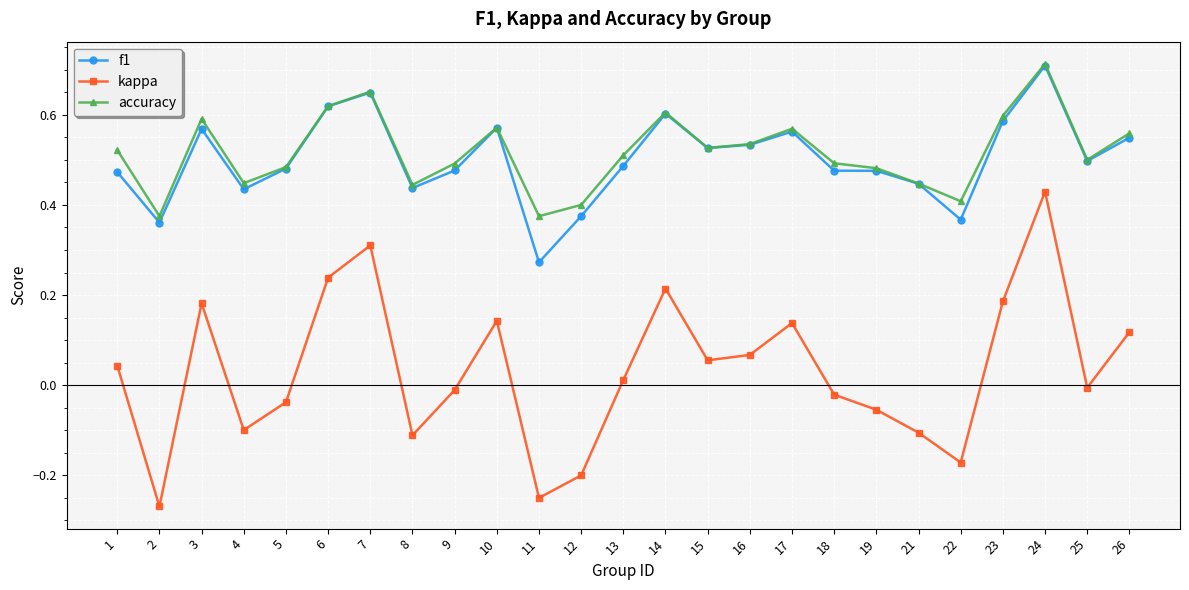

True or false: accuracy has a value of 1.0 at 3.

False